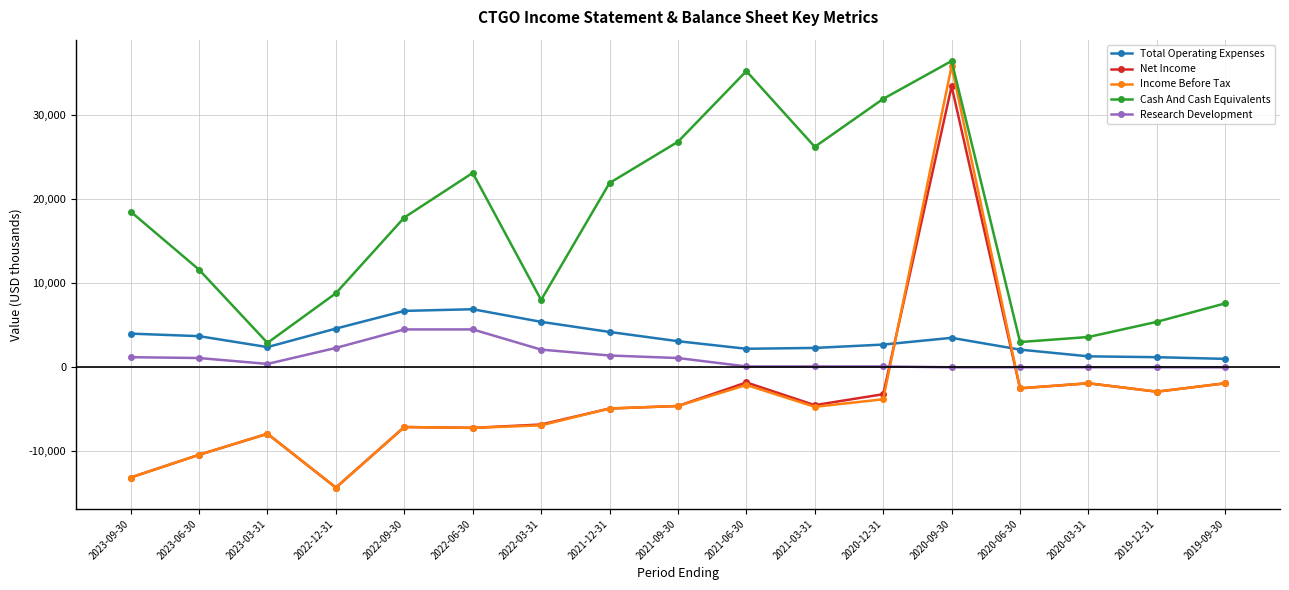

Is it true that Cash And Cash Equivalents equals 10133 at 2019-09-30?

False